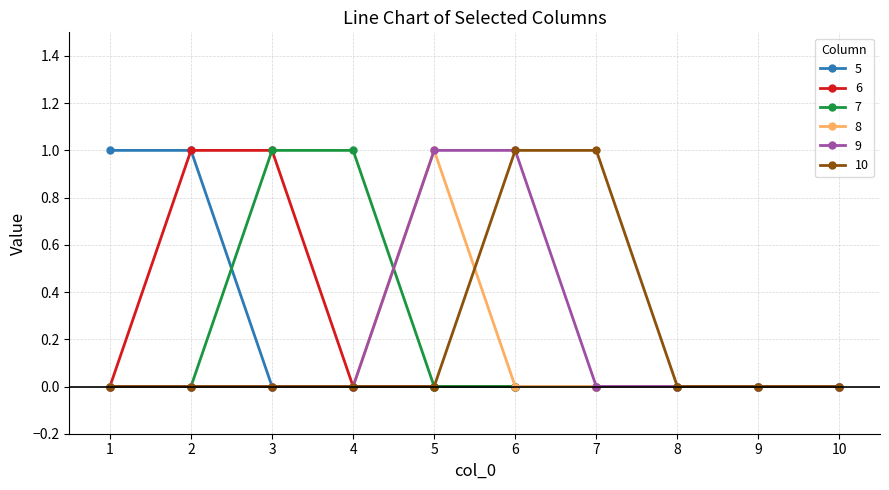

What is the value of the 9 point at the 6th from the left?

1